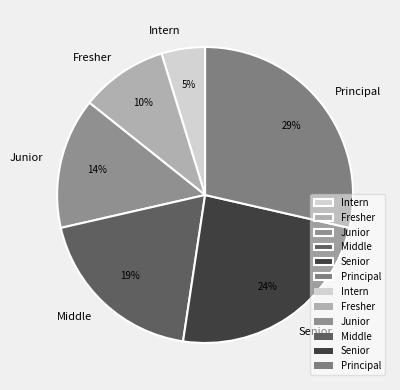

Is there any slice that represents more than half of the pie?

No